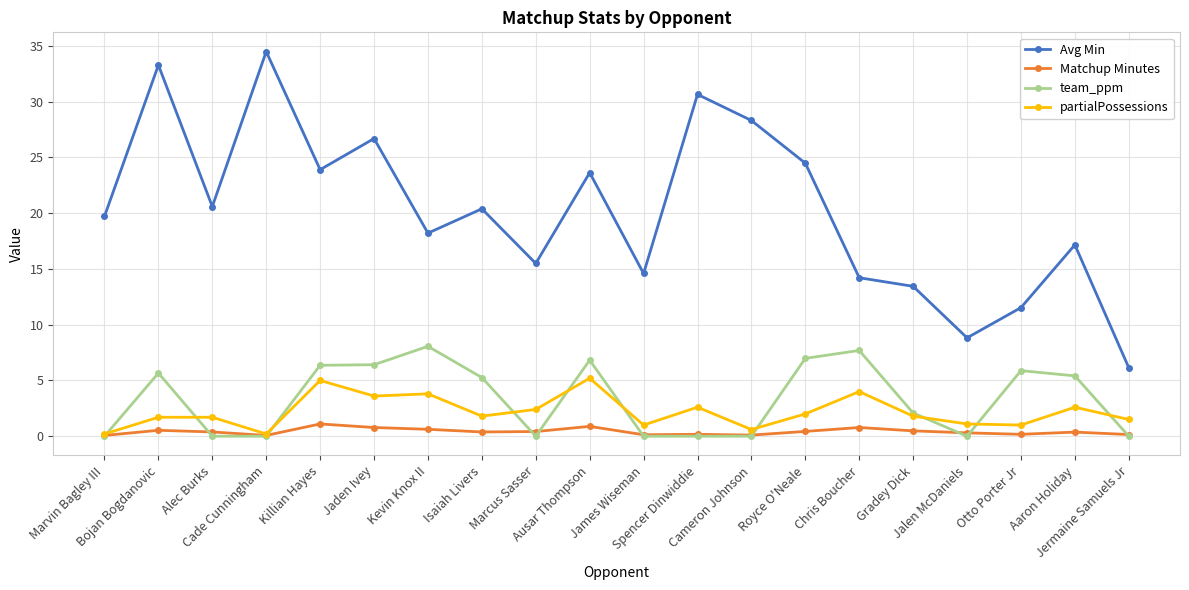

Does the chart display data point markers on the line(s)?

Yes